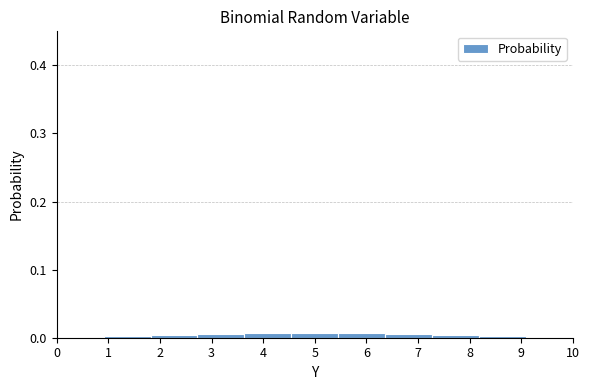

Reading left to right, transcribe this chart: for each bar, give the range it covers on the x-axis and its height. Neither the bar edges nor the heights are printed on the chart, so give them approximately, as read against the axes.

0.0 to 0.9: 0
0.9 to 1.8: under 0.01
1.8 to 2.7: under 0.01
2.7 to 3.6: under 0.01
3.6 to 4.5: under 0.01
4.5 to 5.5: under 0.01
5.5 to 6.4: under 0.01
6.4 to 7.3: under 0.01
7.3 to 8.2: under 0.01
8.2 to 9.1: under 0.01
9.1 to 10.0: 0